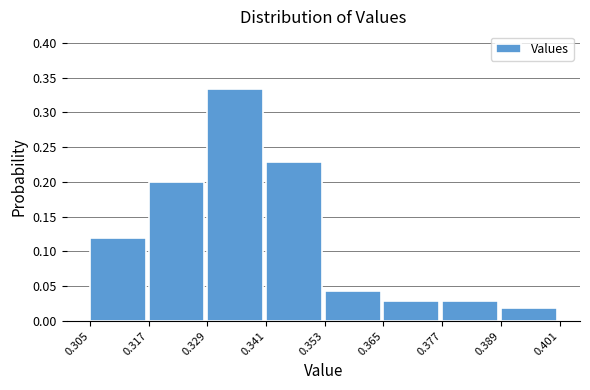

How tall is the bar that spans 0.365 to 0.377 on the x-axis? The values are not printed on the chart, so give them approximately, as read against the axis.

0.030